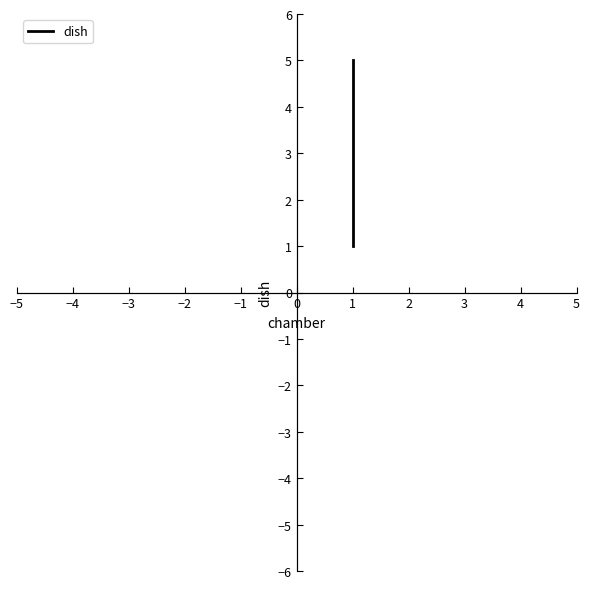

The chart shows a value of 1 at 1. True or false?

False